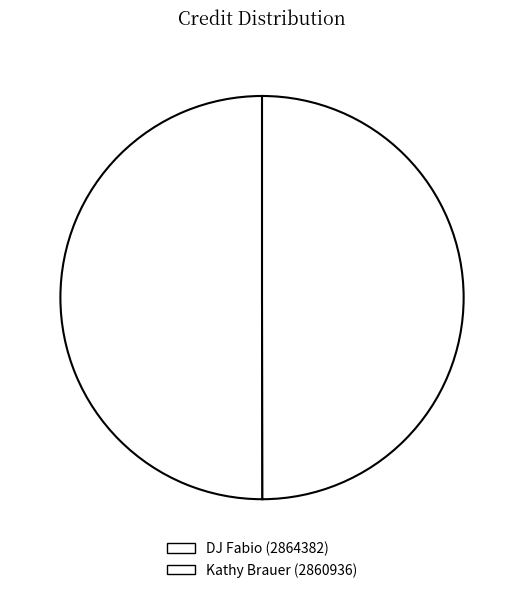

How many slices are in this pie chart?

2